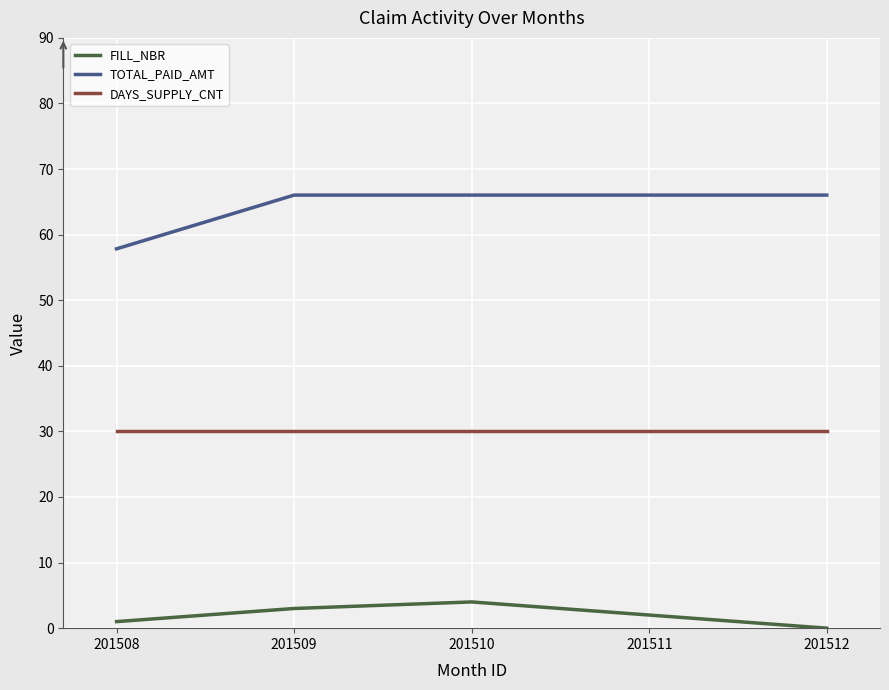

What is the difference between the second highest and second lowest values in the FILL_NBR series?

2.0